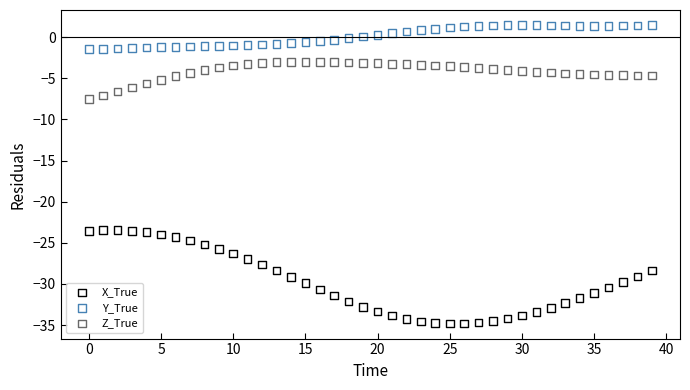

Which series contains the lowest Y value?

X_True